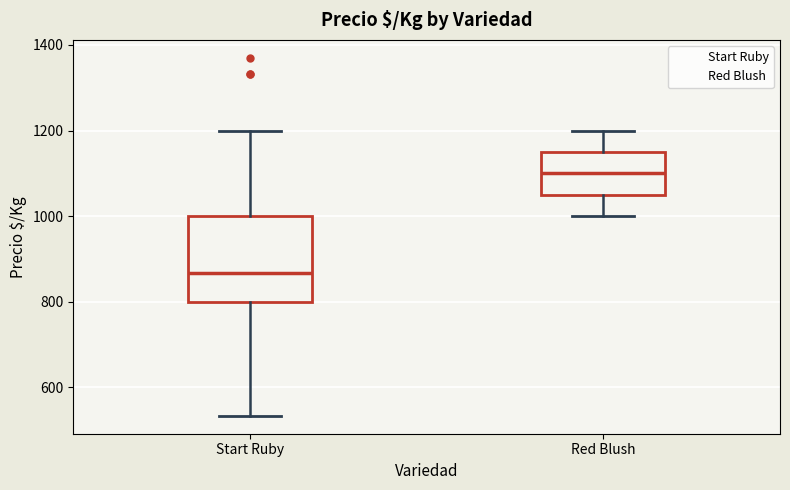

Comparing the boxes themselves (not the whiskers), which one is the tallest?

Start Ruby